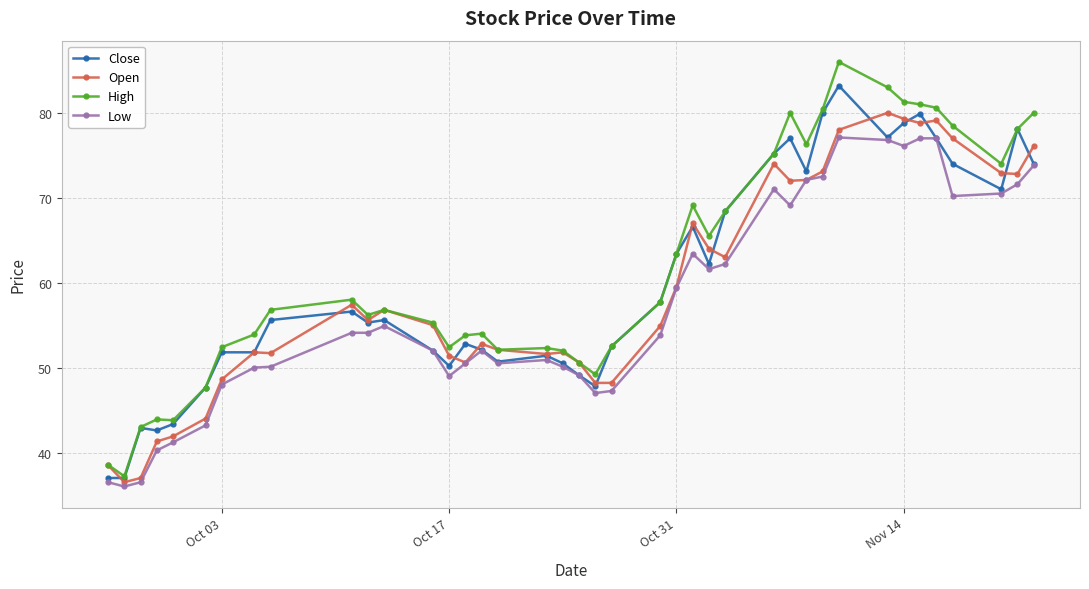

True or false: Low has more than 1 points higher than both neighbors.

True